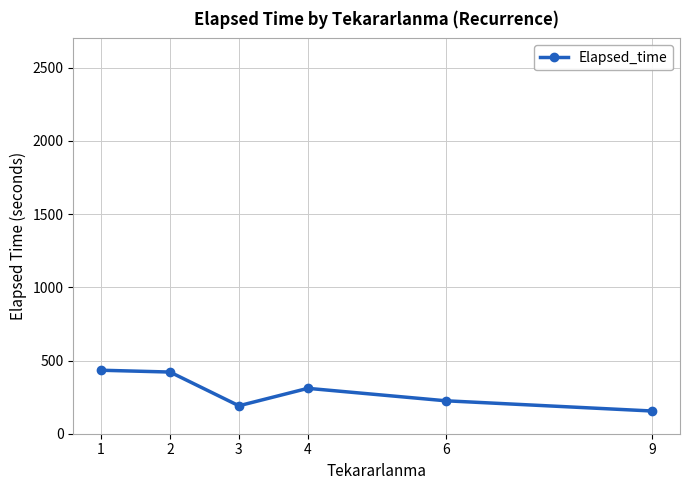

Where is the first local minimum?

3